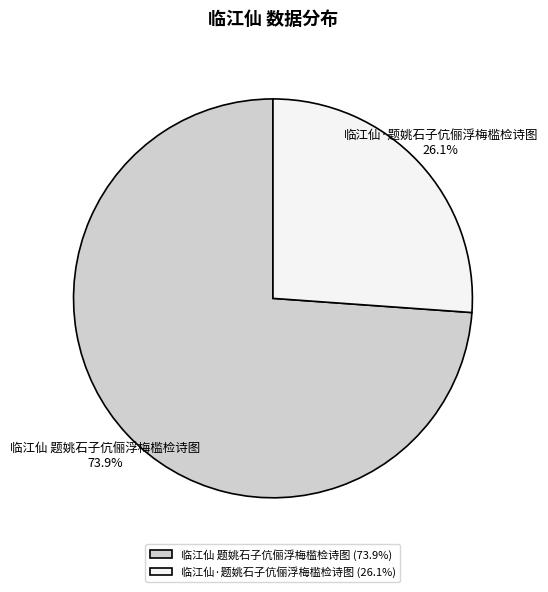

What percentage is NOT represented by 临江仙·题姚石子伉俪浮梅槛检诗图?

73.9%